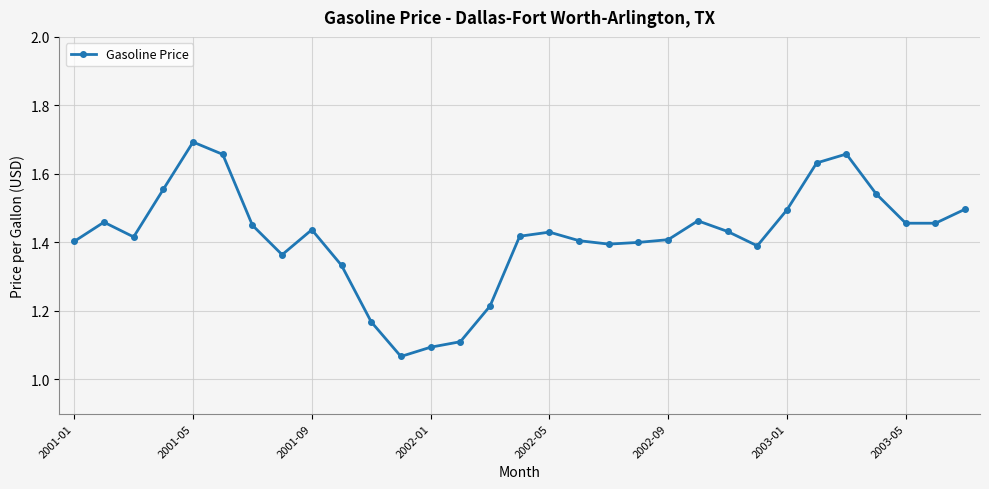

What is the sum of all values?

43.9